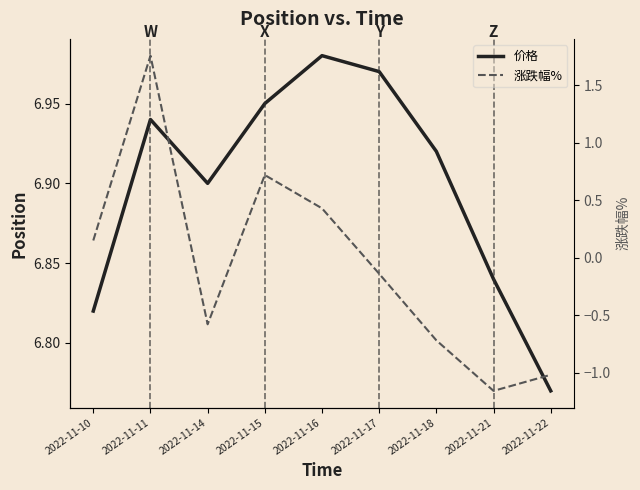

Reading left to right, transcribe all the data shown in this chart.

价格: 2022-11-10=6.8	2022-11-11=6.9	2022-11-14=6.9	2022-11-15=7.0	2022-11-16=7.0	2022-11-17=7.0	2022-11-18=6.9	2022-11-21=6.8	2022-11-22=6.8
涨跌幅%: 2022-11-10=0.1	2022-11-11=1.8	2022-11-14=-0.6	2022-11-15=0.7	2022-11-16=0.4	2022-11-17=-0.1	2022-11-18=-0.7	2022-11-21=-1.2	2022-11-22=-1.0